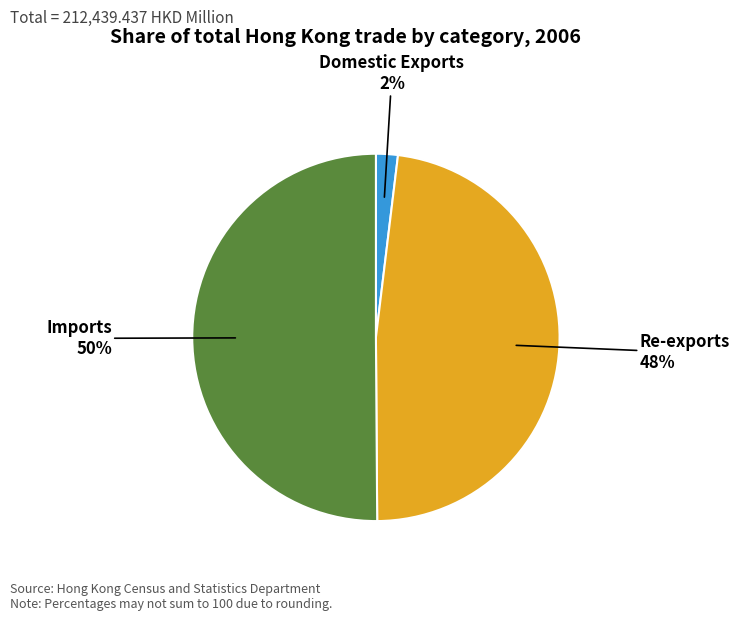

What is the ratio of the value at Re-exports to the value at Imports?

1.0